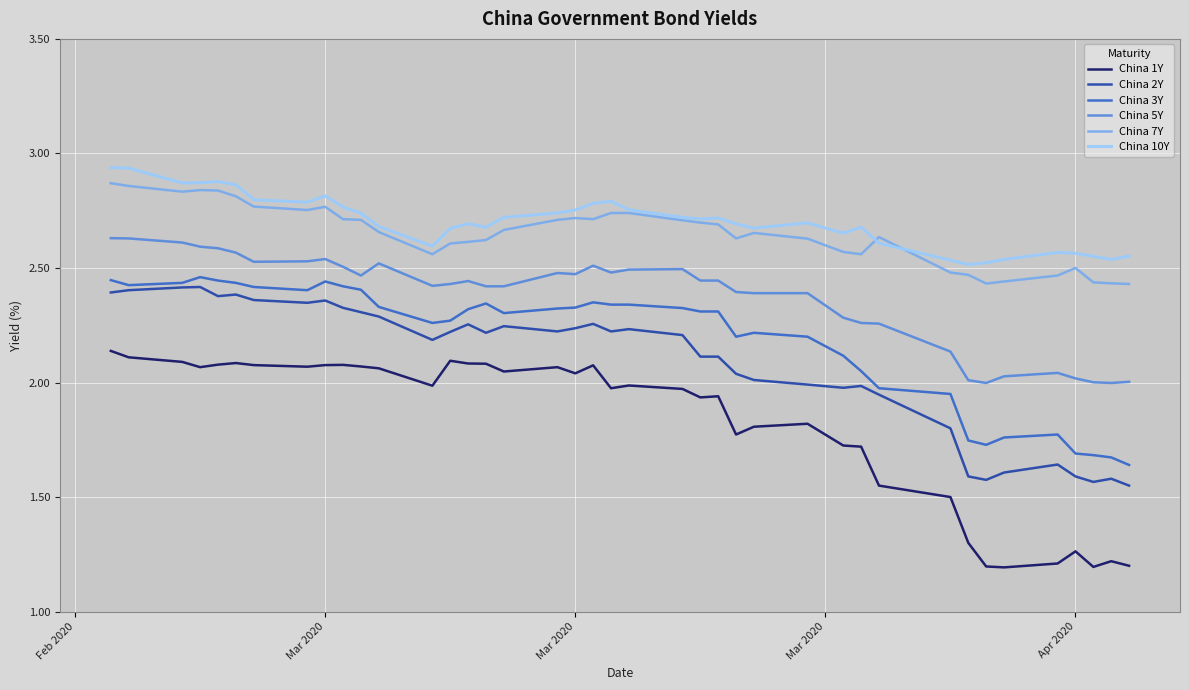

How many lines are shown in the chart?

6